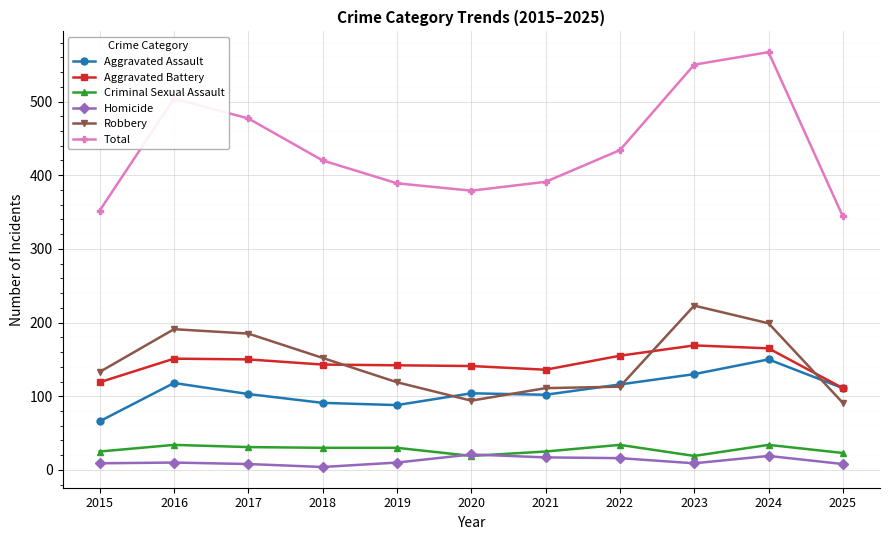

The Criminal Sexual Assault series shows 60 at 2024. True or false?

False